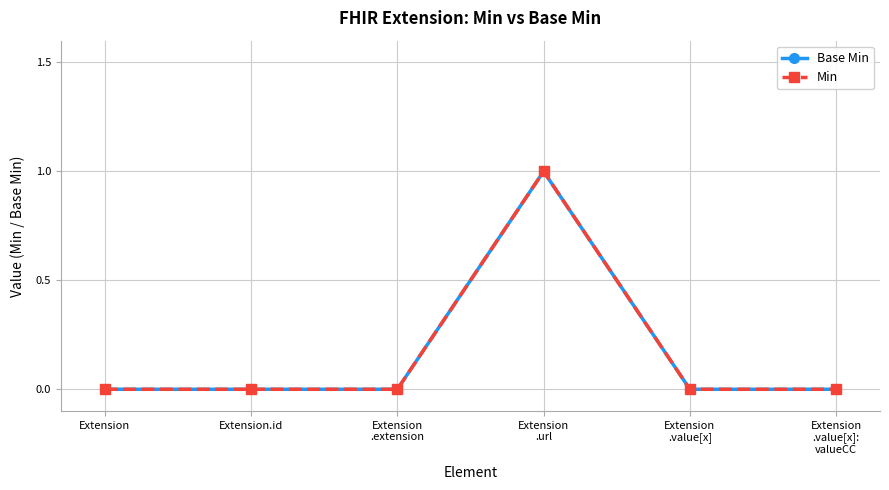

Does the chart have visible grid lines?

Yes